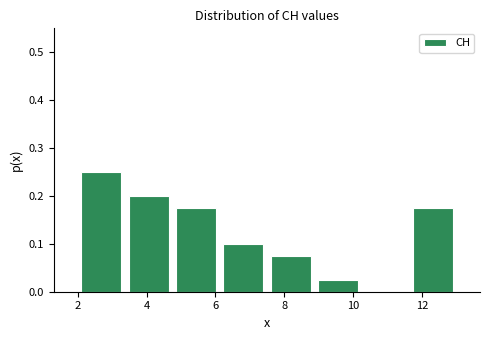

Reading left to right, transcribe this chart: for each bar, give the range it covers on the x-axis and its height. Neither the bar edges nor the heights are printed on the chart, so give them approximately, as read against the axes.

2.0 to 3.4: 0.25
3.4 to 4.8: 0.20
4.8 to 6.2: 0.18
6.2 to 7.6: 0.10
7.6 to 8.8: 0.08
8.8 to 10.2: 0.03
10.2 to 11.6: 0
11.6 to 13.0: 0.18